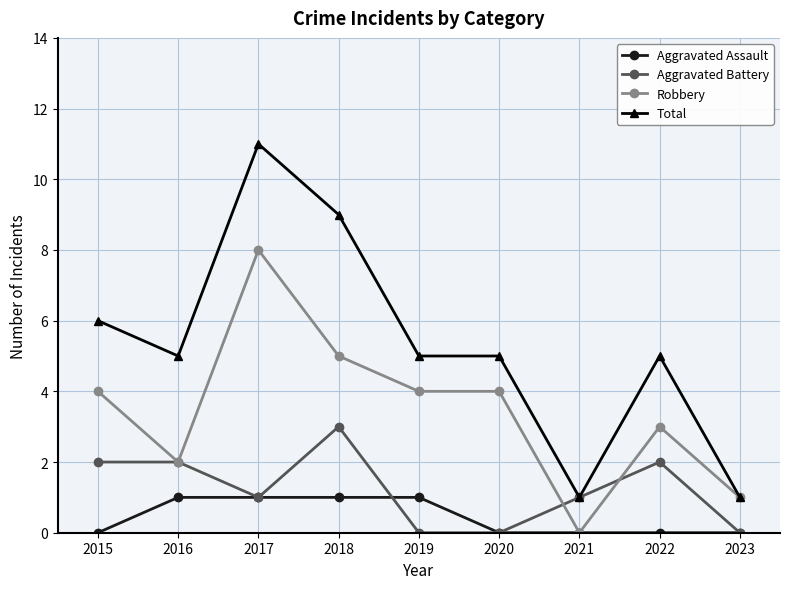

Which series has the largest total across all categories?

Total